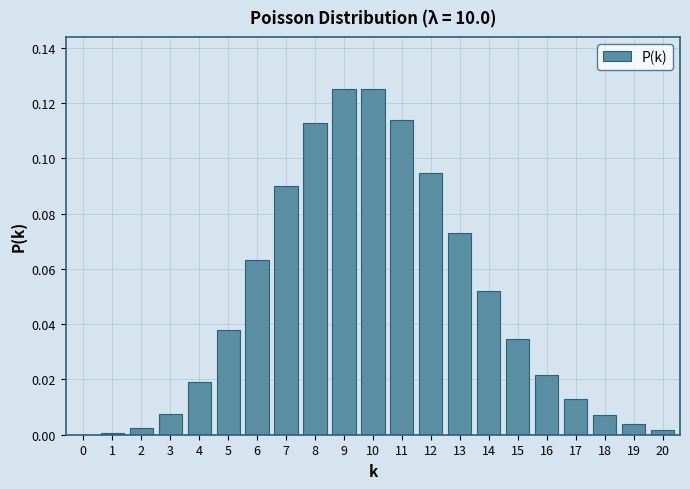

Is it true that the value at 16 is 0.0?

True